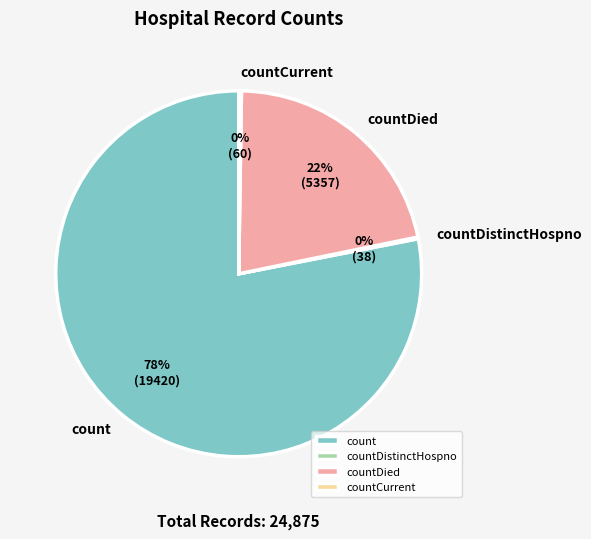

Which category has the biggest portion of the pie?

count